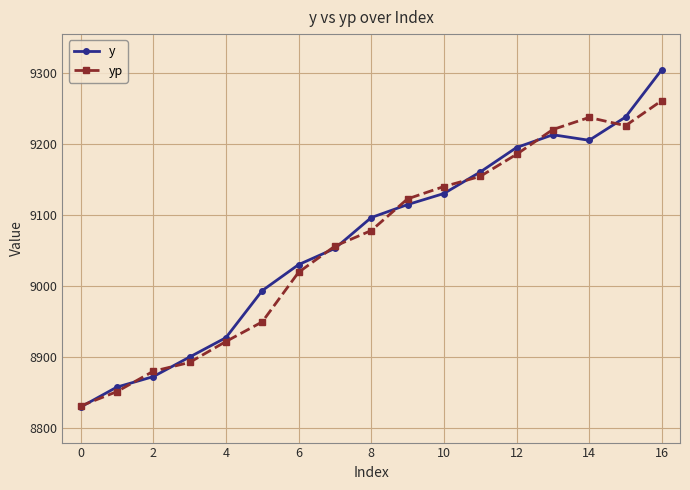

What is the sum of all y values?

154114.5